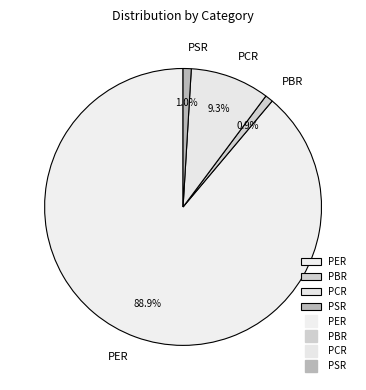

To the nearest percent, what is the difference between the PER and PCR slice percentages?

80%